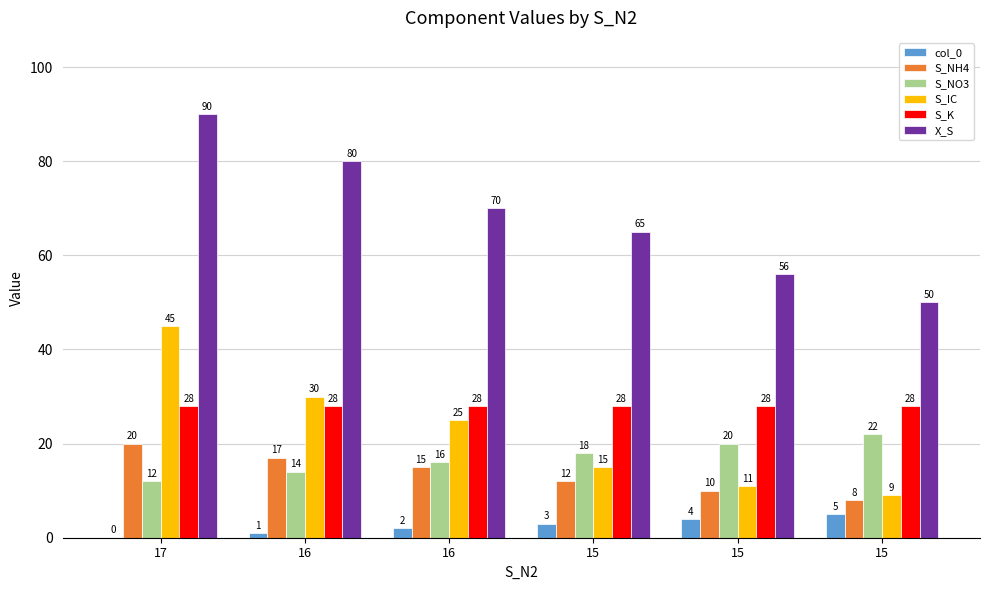

Count the number of data series in this chart.

6